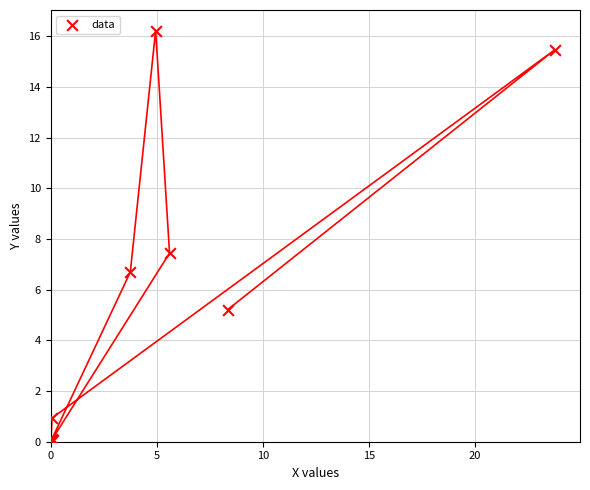

What Y value in the scatter plot is closest to 8?

7.4